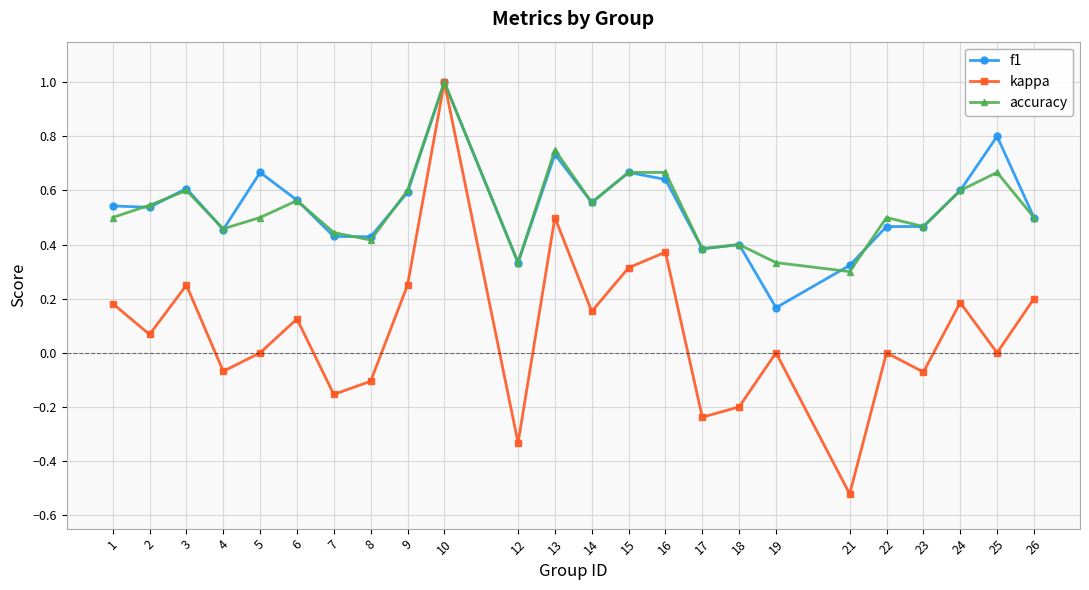

What is the sum of the accuracy values at 18 and 25?

1.1